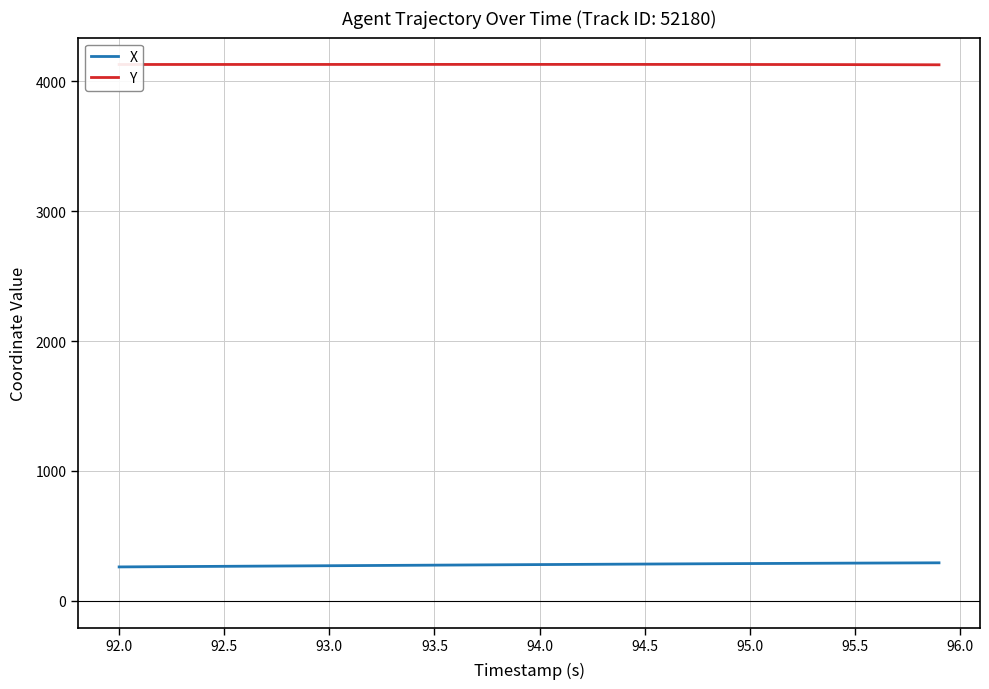

What is the smallest value displayed?

261.1